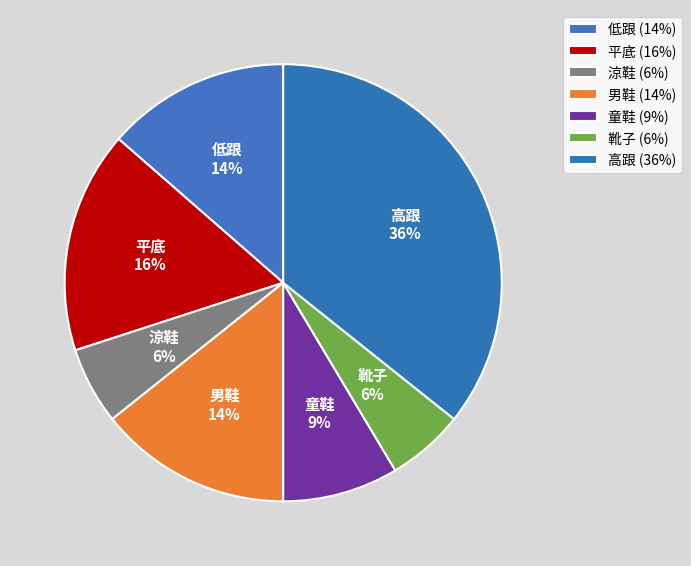

Does 靴子 account for over 50% of the chart?

No